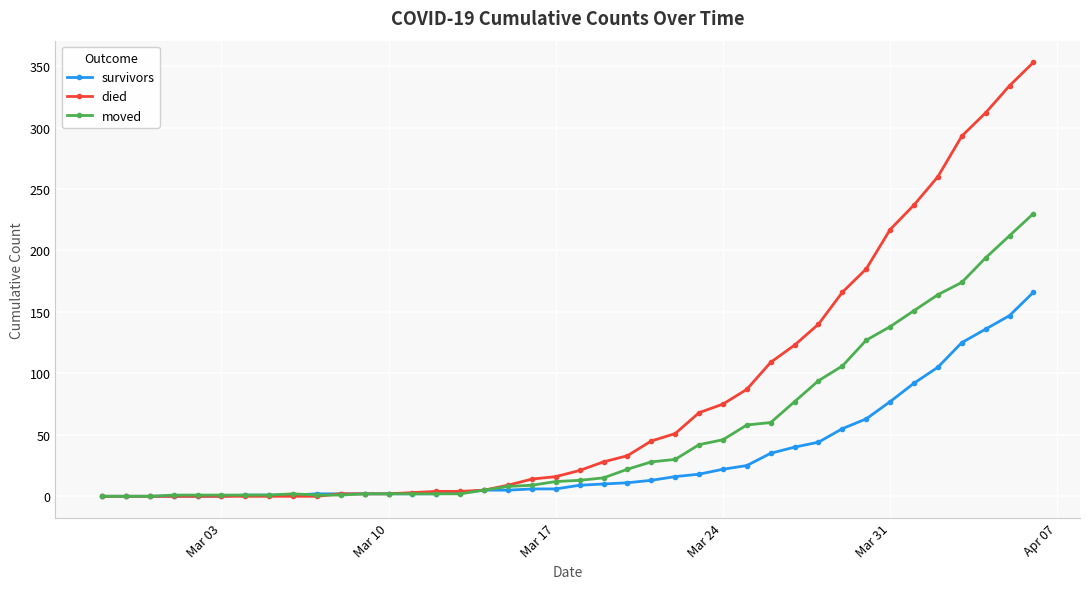

How many data points does each series have?

40